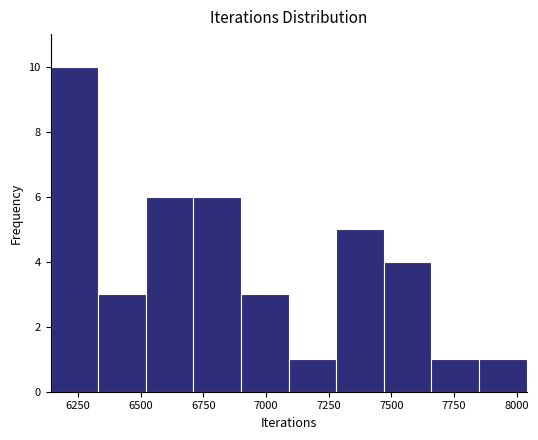

Around what value on the x-axis is the tallest bar? Give the approximate position of its centre, as read against the axis.

6250